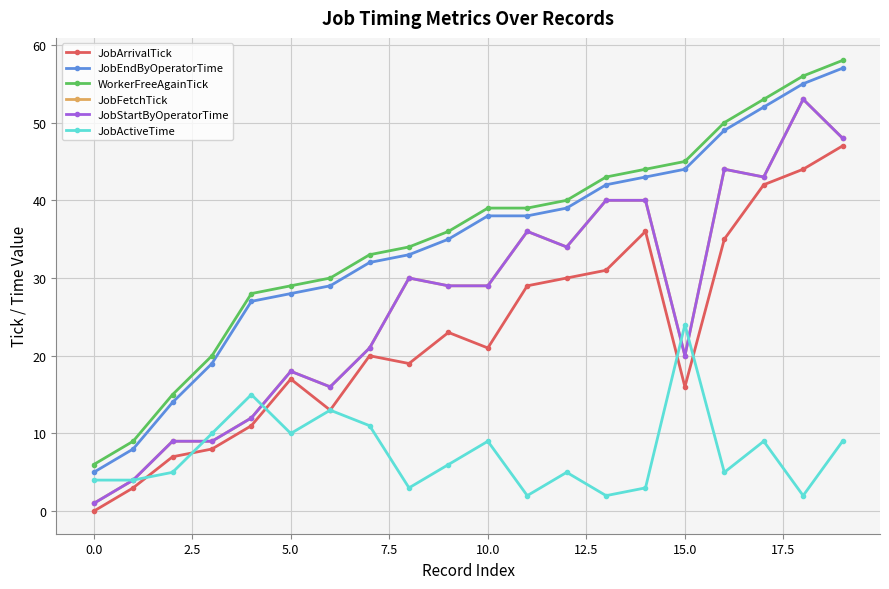

At which category is the sum across all series the highest?

19